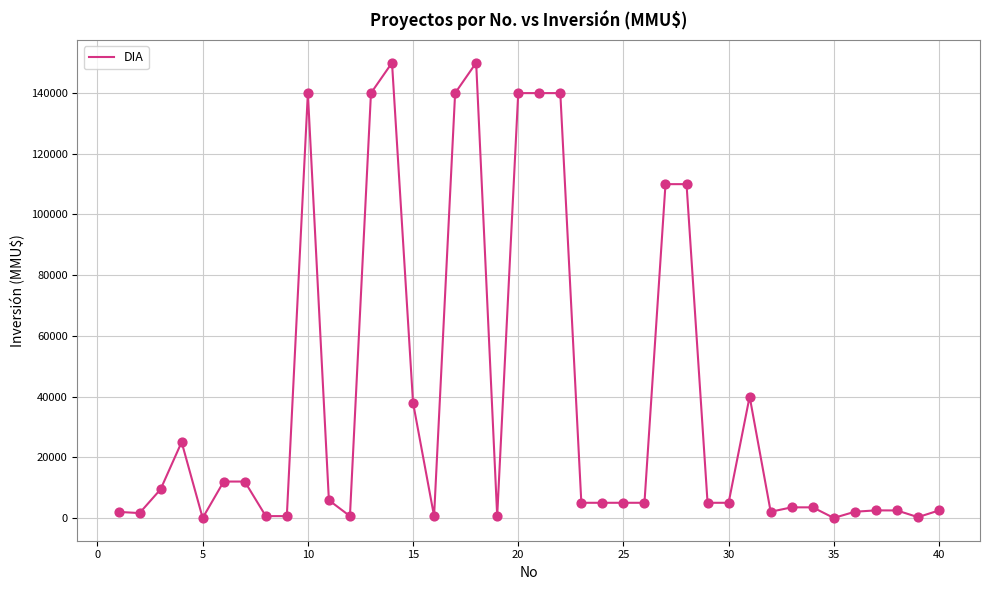

What is the maximum value shown in the chart?

150000